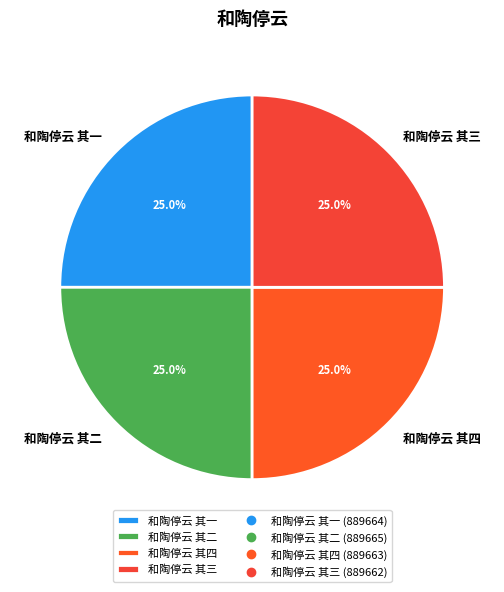

How much of the chart is everything except 和陶停云 其二?

75.0%